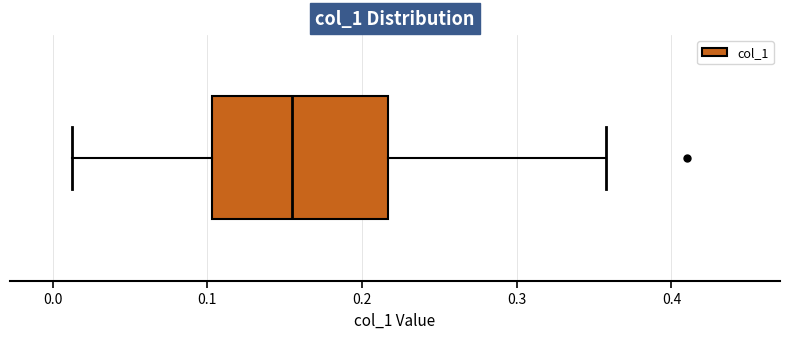

Transcribe this box plot: give where the median line is, the range the box spans, and where the two whiskers end, as read against the x-axis. The values are not printed on the chart, so give them approximately, as read against the axis.

median 0.15, box 0.10 to 0.22, whiskers 0.01 to 0.36